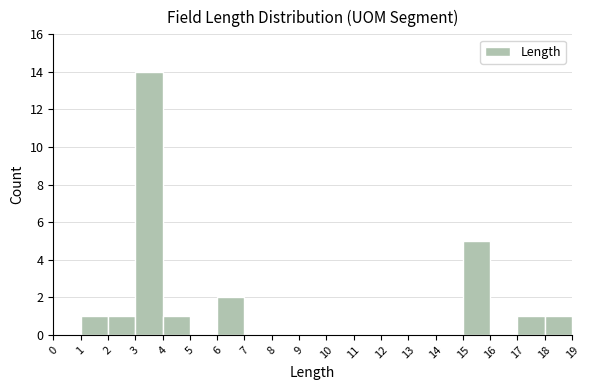

Reading left to right, list every bar in this chart as the range it spans on the x-axis followed by its height. The values are not printed on the chart, so give them approximately, as read against the axis.

0 to 1: 0
1 to 2: 1
2 to 3: 1
3 to 4: 14
4 to 5: 1
5 to 6: 0
6 to 7: 2
7 to 8: 0
8 to 9: 0
9 to 10: 0
10 to 11: 0
11 to 12: 0
12 to 13: 0
13 to 14: 0
14 to 15: 0
15 to 16: 5
16 to 17: 0
17 to 18: 1
18 to 19: 1